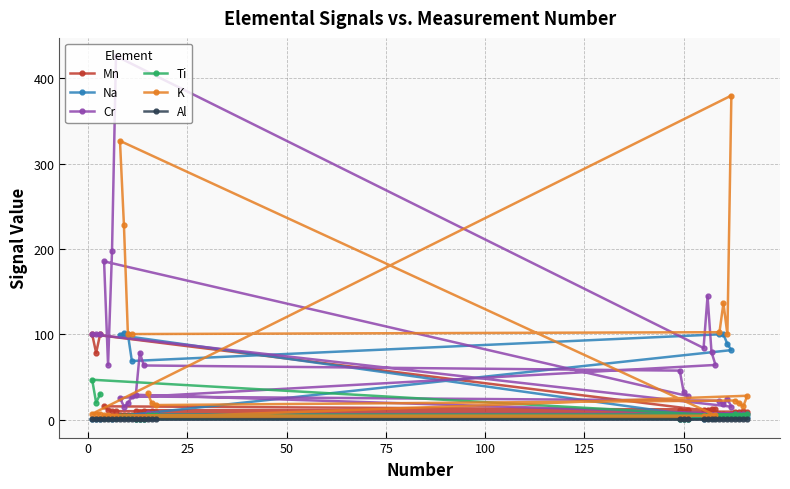

What is the maximum value shown in the chart?

426.0